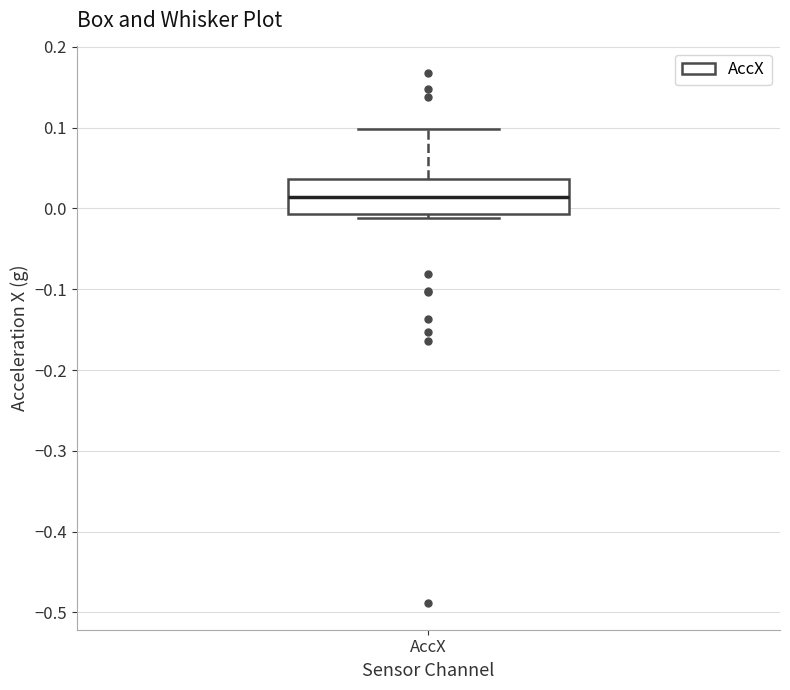

Read this box plot against the y-axis: the position of the median line, the range covered by the box, and the ends of both whiskers. The values are not printed on the chart, so give them approximately, as read against the axis.

median 0.01, box -0.01 to 0.04, whiskers -0.01 (just below the box's lower edge) to 0.10